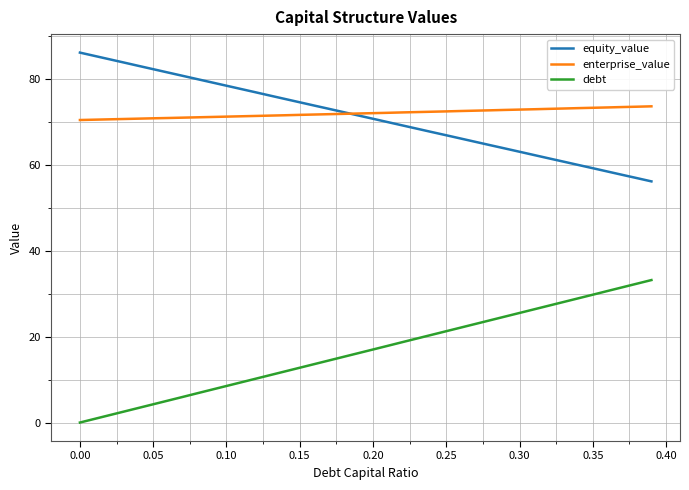

What is the greatest value displayed?

86.2